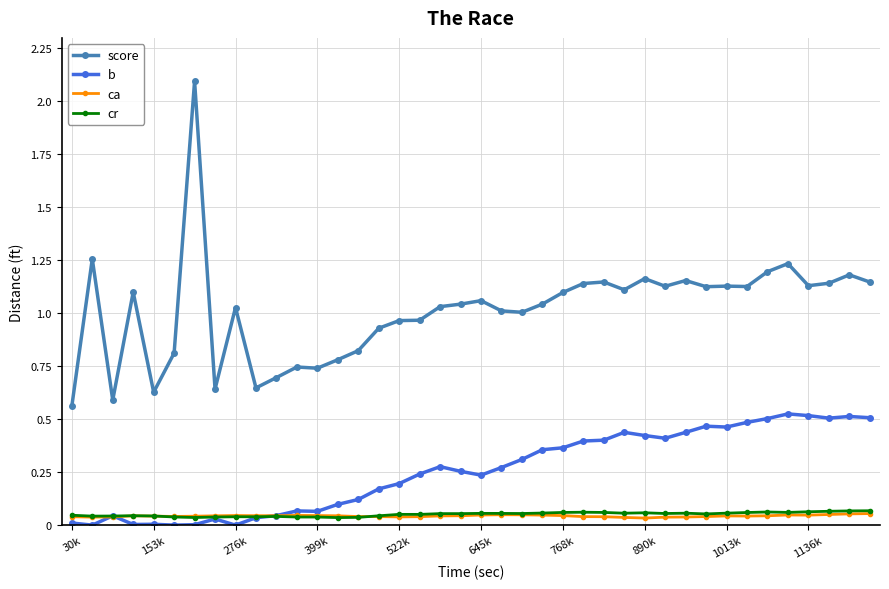

What is the maximum value shown in the chart?

2.1